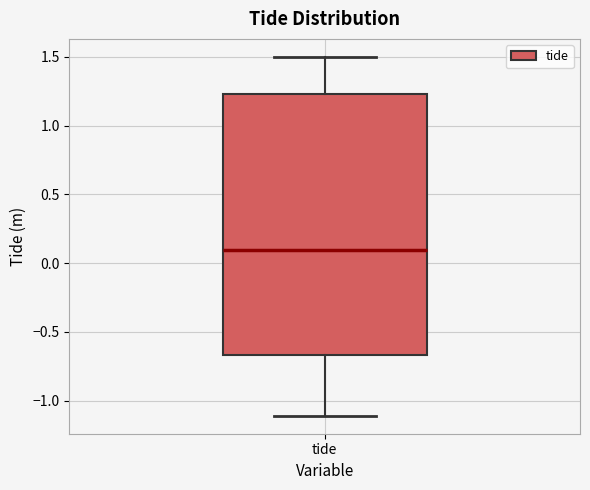

Where does the median line of the box for tide sit on the y-axis? The values are not printed on the chart, so give them approximately, as read against the axis.

0.10